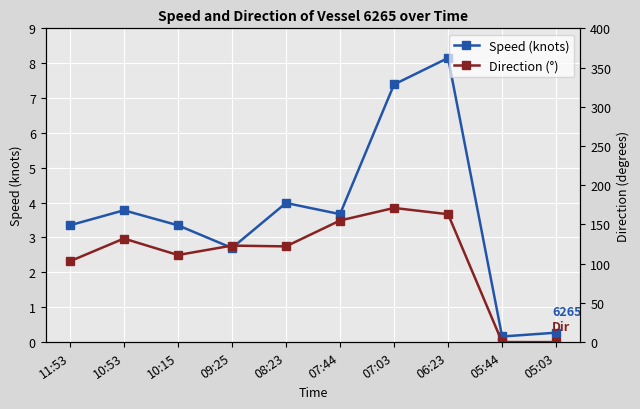

Where is the first local maximum for Direction (°)?

10:53